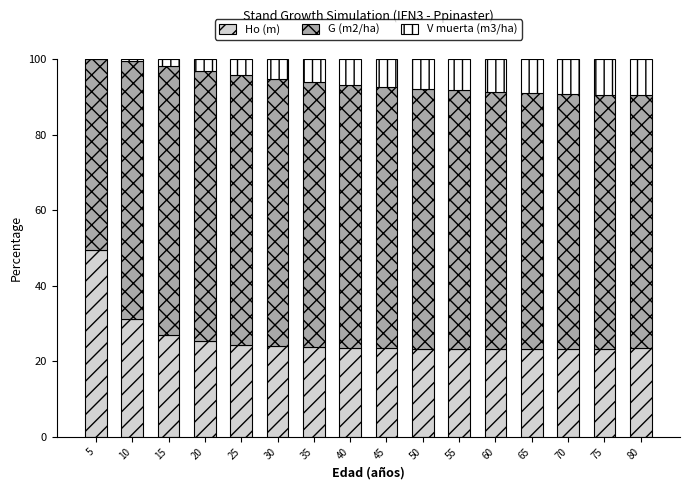

The value of Ho (m) at 75 is 39.3. True or false?

False